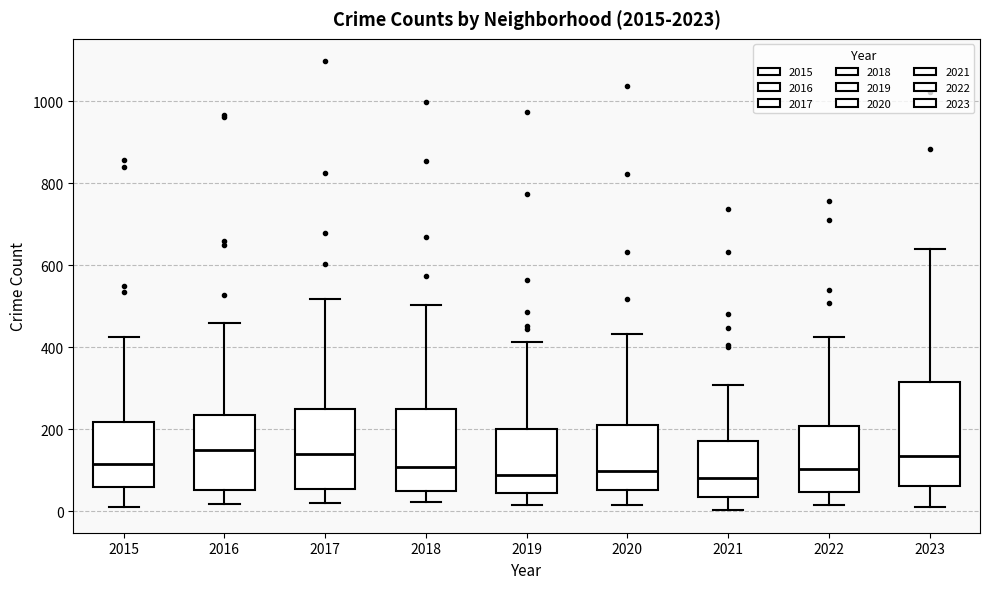

Where does the lower whisker of the box at x = 2018 end on the y-axis? The values are not printed on the chart, so give them approximately, as read against the axis.

20